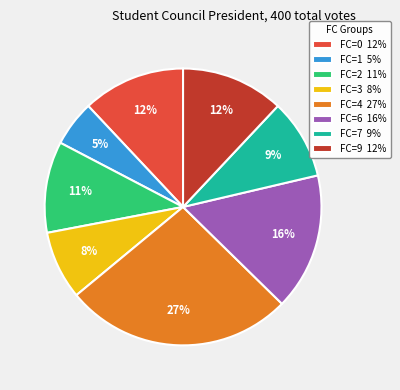

How many slices are in this pie chart?

8